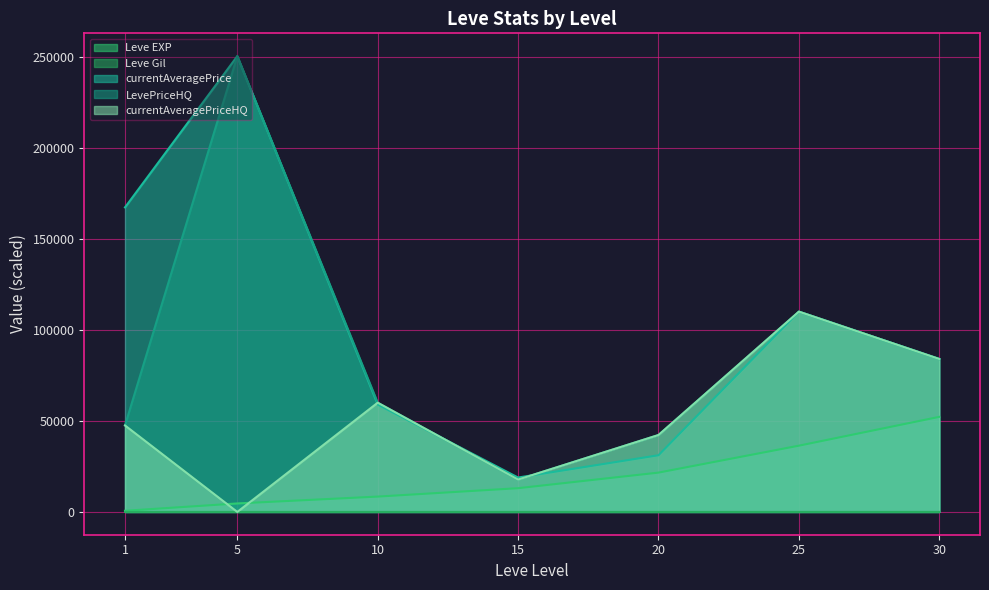

Reading right to left, list all the values displayed in this chart.

Leve EXP: 30=52220.0	25=36390.0	20=21600.0	15=13040.0	10=8430.0	5=4660.0	1=630.0
Leve Gil: 30=4.1	25=3.2	20=2.5	15=1.7	10=1.7	5=1.4	1=1.1
currentAveragePrice: 30=84000.0	25=109999.6	20=31129.2	15=18888.5	10=58991.5	5=250336.0	1=167256.9
LevePriceHQ: 30=84000.0	25=109999.6	20=42248.0	15=17776.0	10=59991.3	5=250336.0	1=47500.0
currentAveragePriceHQ: 30=84000.0	25=109999.6	20=42248.0	15=17776.0	10=59991.3	5=0.0	1=47500.0